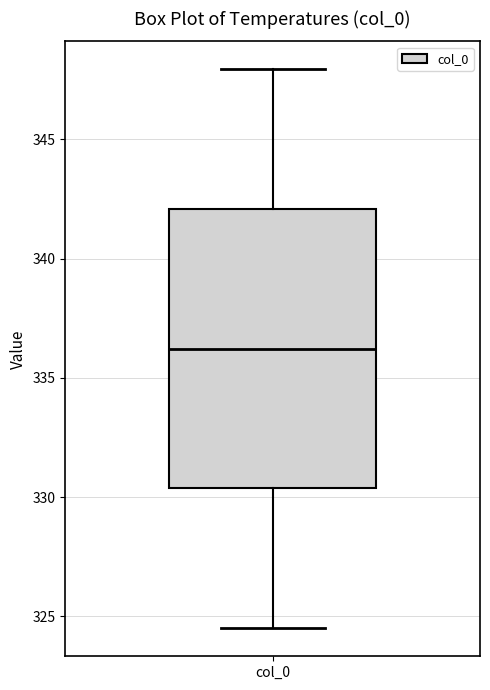

Read this box plot against the y-axis: the position of the median line, the range covered by the box, and the ends of both whiskers. The values are not printed on the chart, so give them approximately, as read against the axis.

median 336.0, box 330.5 to 342.0, whiskers 324.5 to 348.0